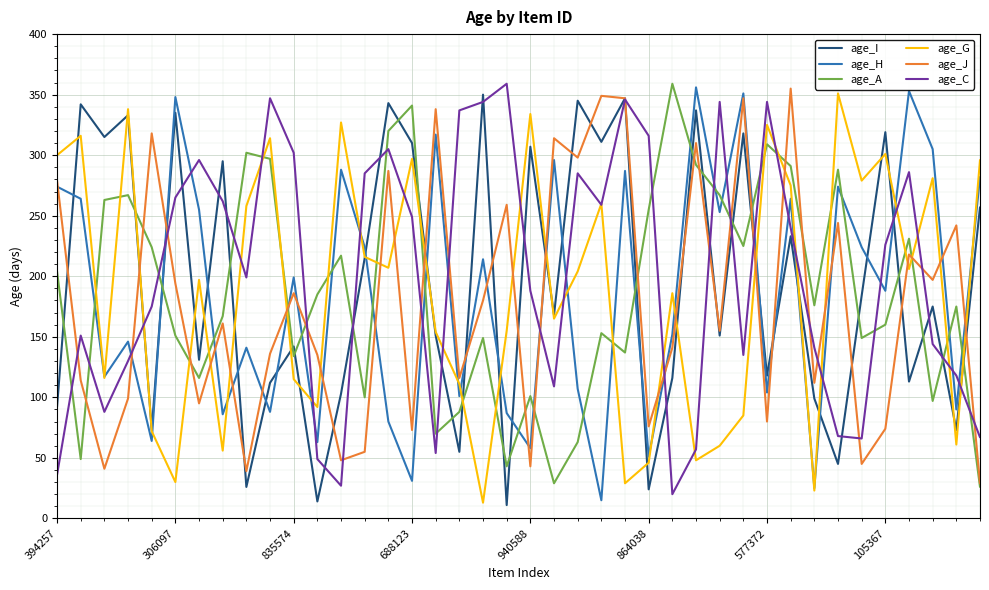

What is the highest value of the age_I series?

350